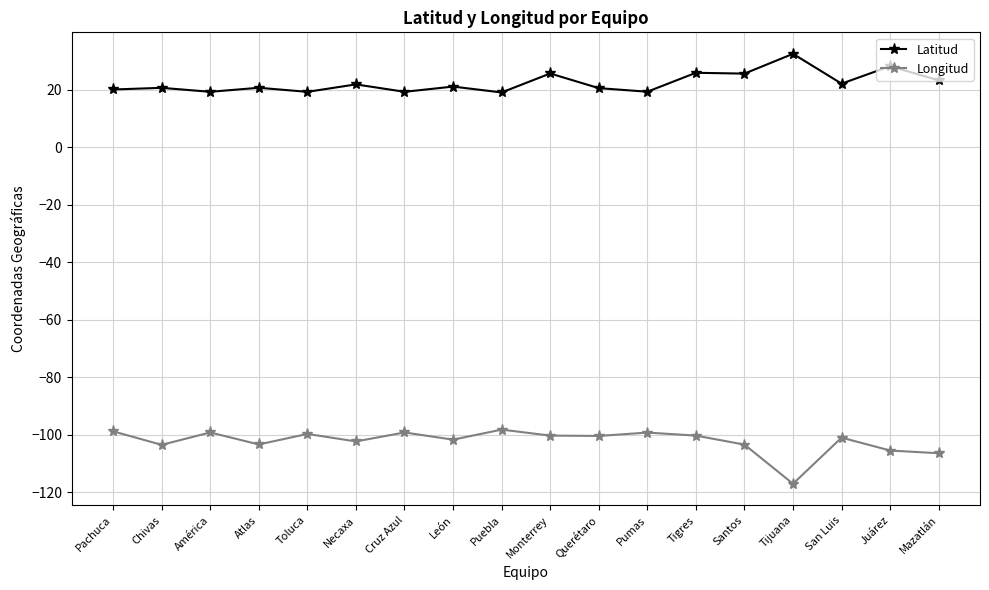

Is the value of Latitud at San Luis greater than the value of Longitud at Querétaro?

Yes